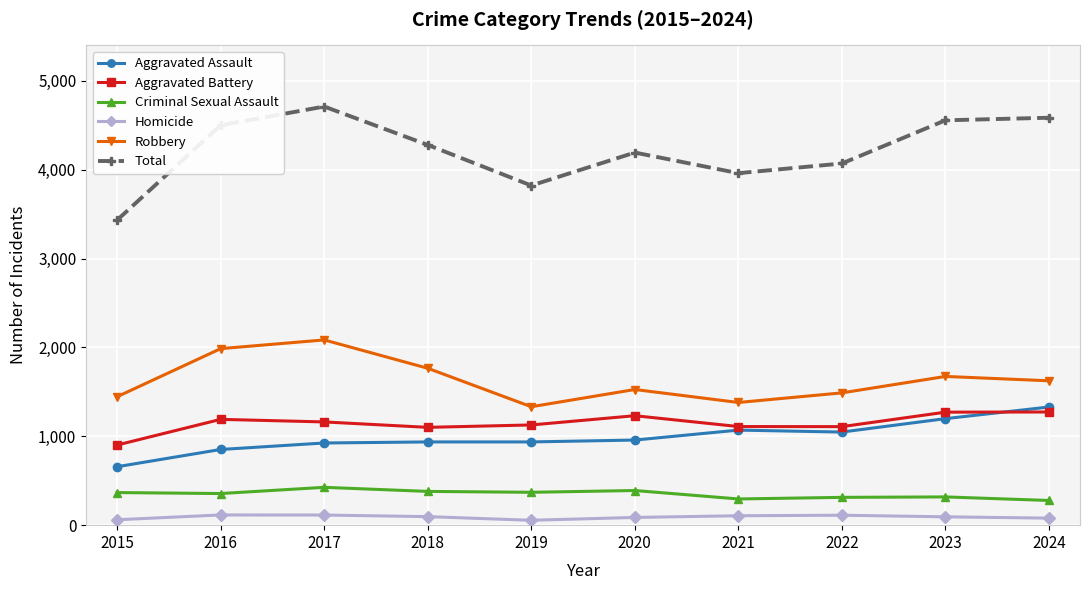

Which series has the largest total across all categories?

Total